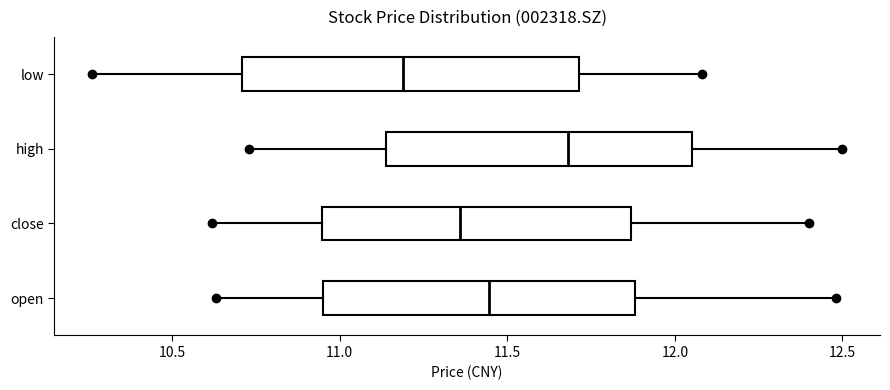

Reading bottom to top, read every box against the x-axis: the position of its median line, the range the box covers, and the ends of its whiskers. The values are not printed on the chart, so give them approximately, as read against the axis.

open: median 11.45, box 10.95 to 11.90, whiskers 10.65 to 12.50
close: median 11.35, box 10.95 to 11.85, whiskers 10.60 to 12.40
high: median 11.70, box 11.15 to 12.05, whiskers 10.75 to 12.50
low: median 11.20, box 10.70 to 11.70, whiskers 10.25 to 12.10